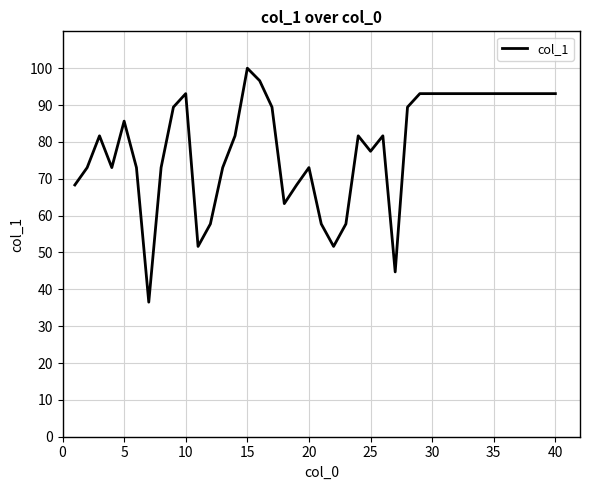

What is the smallest value displayed?

36.5